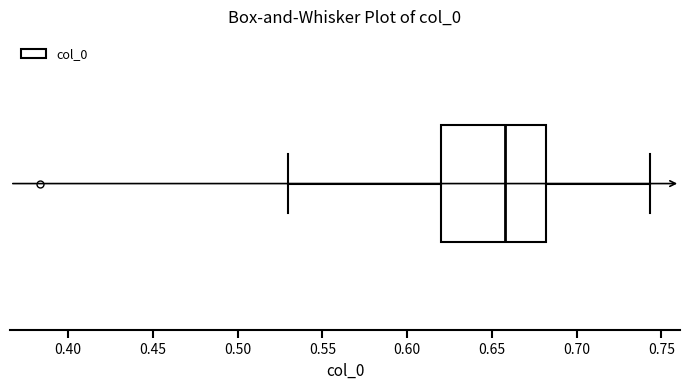

Read this box plot against the x-axis: the position of the median line, the range covered by the box, and the ends of both whiskers. The values are not printed on the chart, so give them approximately, as read against the axis.

median 0.660, box 0.620 to 0.680, whiskers 0.530 to 0.745